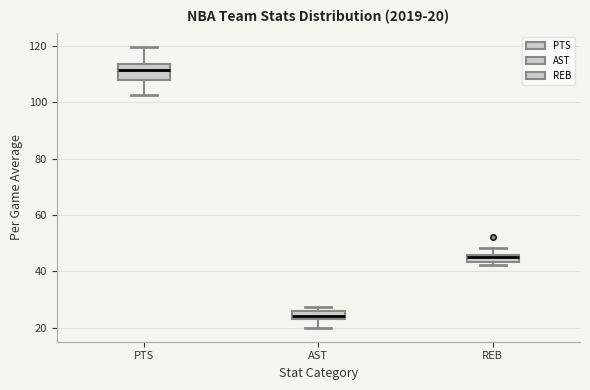

Comparing the boxes themselves (not the whiskers), which one is the tallest?

PTS